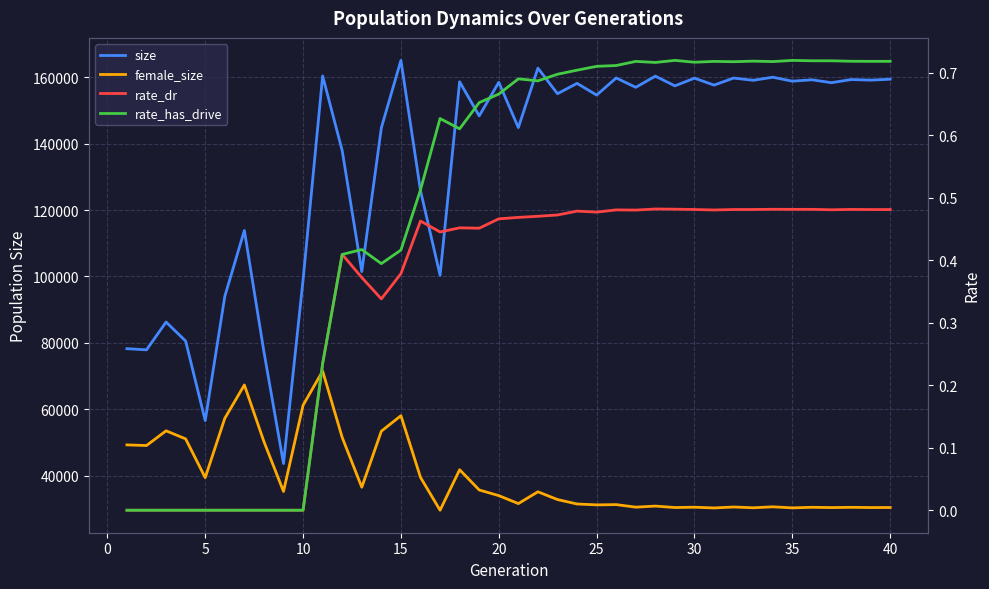

Which series has the largest total across all categories?

size